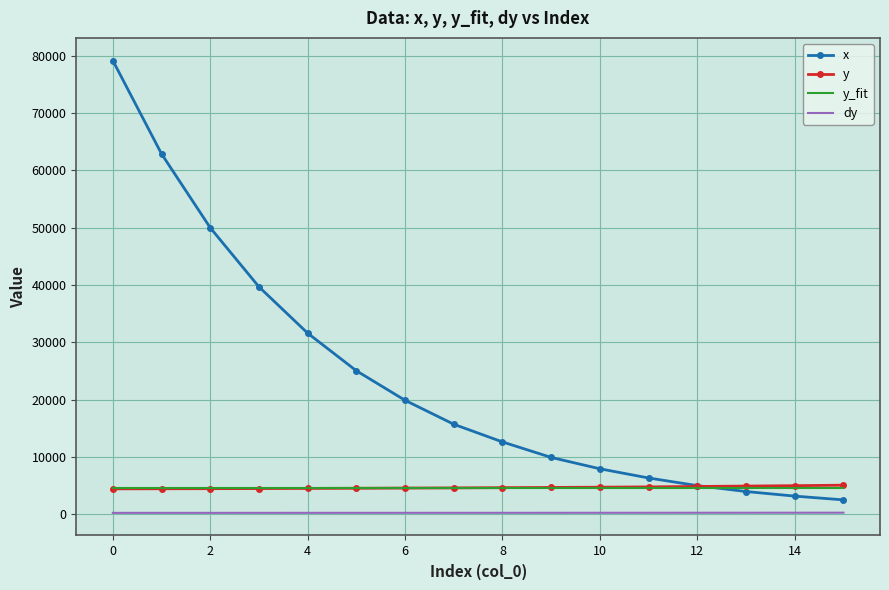

Which series has the widest spread of values?

x